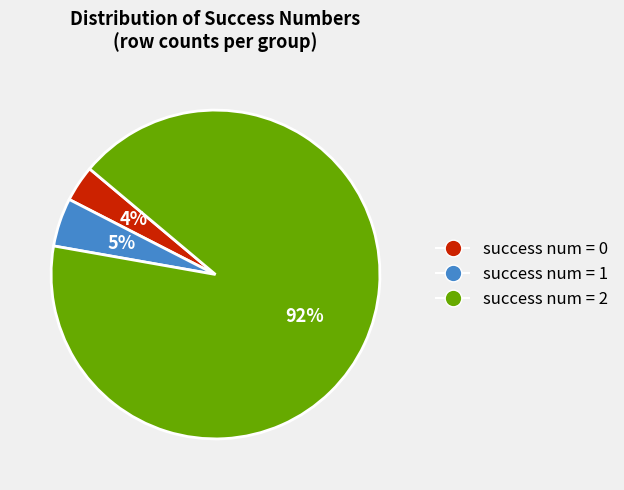

Is it true that success num = 0 is 4% of the pie?

True